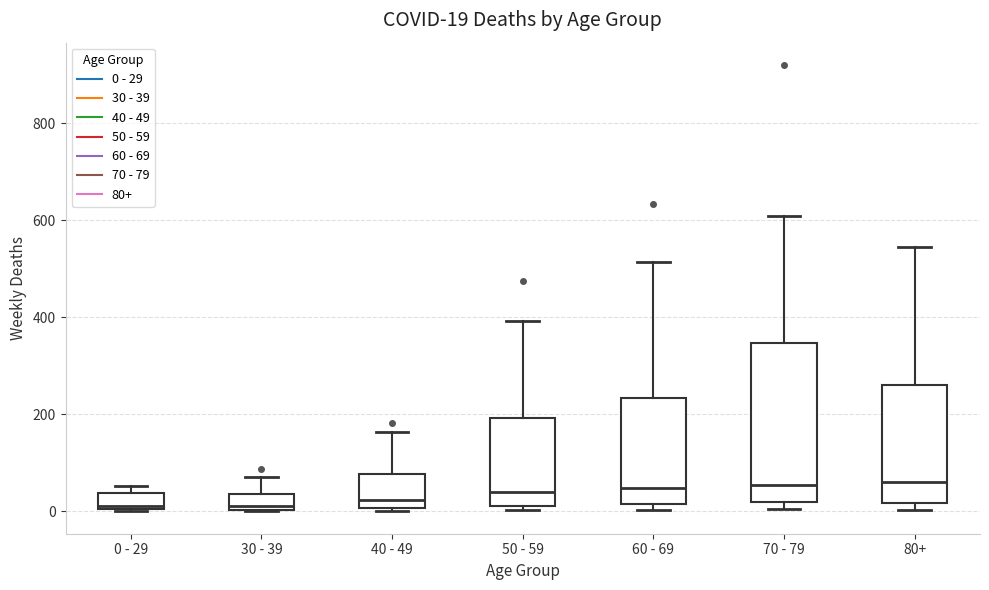

Which box is the tallest, from its lower edge to its upper edge?

70 - 79